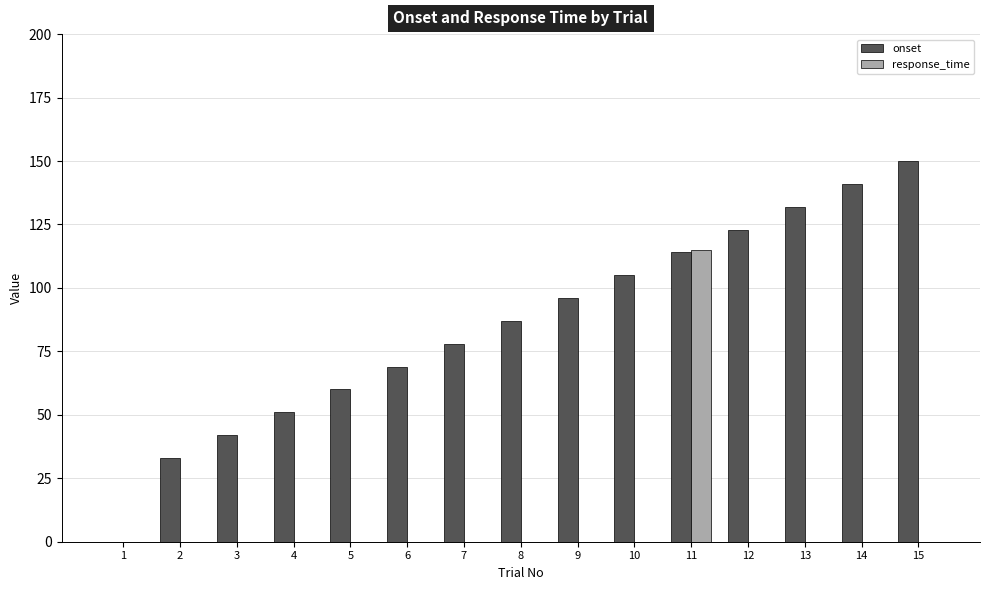

What is the greatest value displayed?

150.0